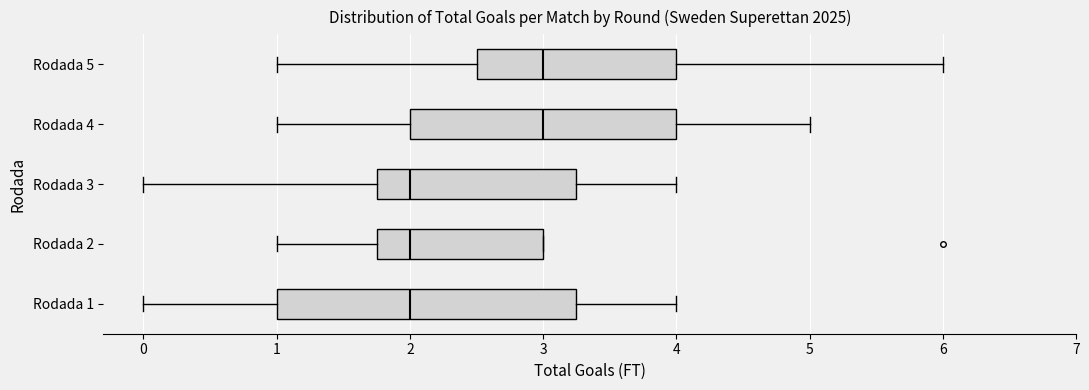

Reading bottom to top, transcribe this box plot: for each box, give where its median line is, the range the box spans, and where its two whiskers end, as read against the x-axis. The values are not printed on the chart, so give them approximately, as read against the axis.

Rodada 1: median 2.0, box 1.0 to 3.3, whiskers 0.0 to 4.0
Rodada 2: median 2.0, box 1.8 to 3.0, whiskers 1.0 to 3.0
Rodada 3: median 2.0, box 1.8 to 3.3, whiskers 0.0 to 4.0
Rodada 4: median 3.0, box 2.0 to 4.0, whiskers 1.0 to 5.0
Rodada 5: median 3.0, box 2.5 to 4.0, whiskers 1.0 to 6.0